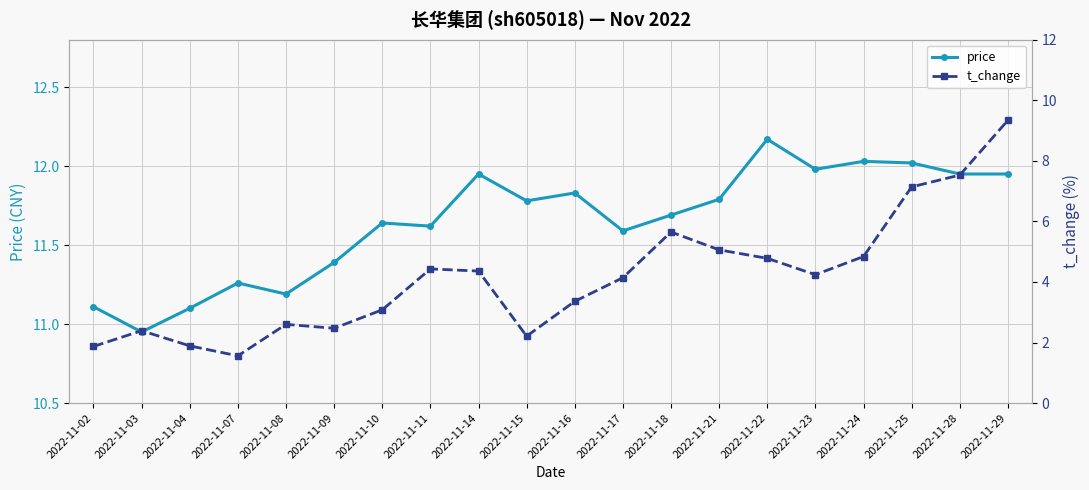

Is it true that price equals 2.5 at 2022-11-23?

False